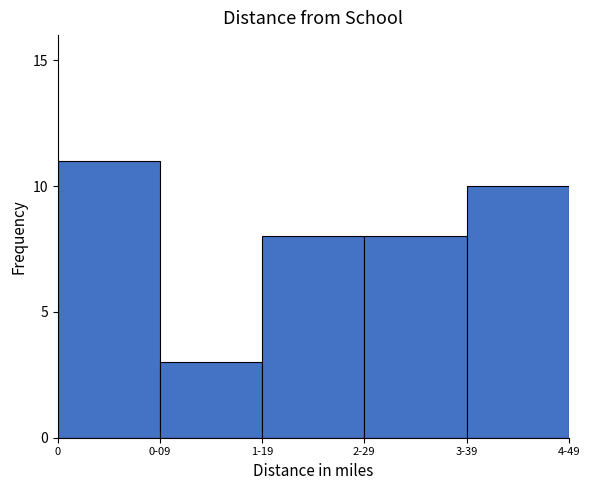

Reading right to left, what are all the values shown in this chart?

10	8	8	3	11